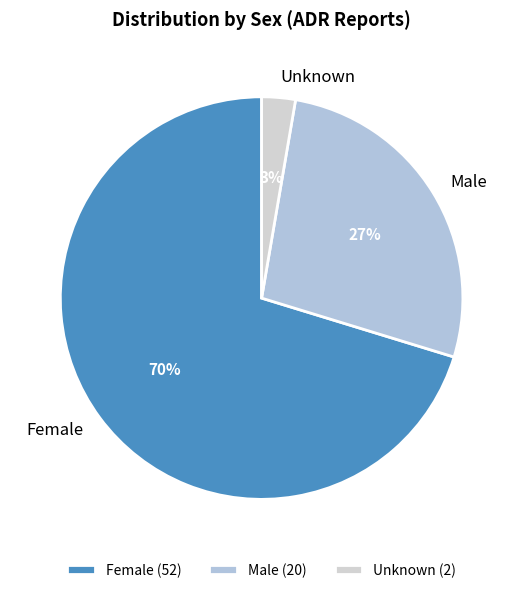

Which slice is the largest?

Female